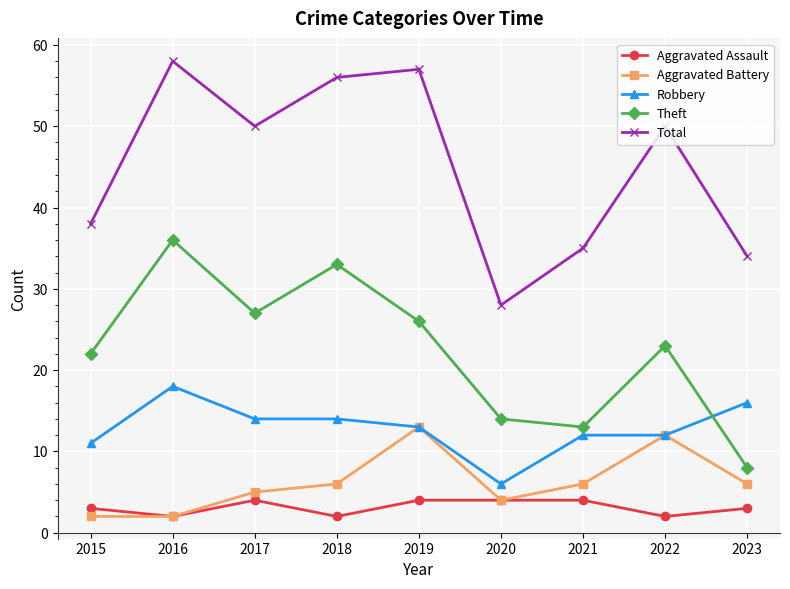

True or false: Total and Robbery intersect in this chart.

False